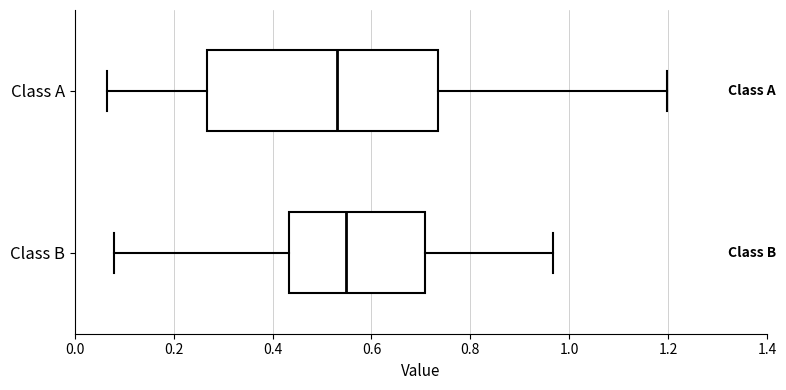

Reading bottom to top, read every box against the x-axis: the position of its median line, the range the box covers, and the ends of its whiskers. The values are not printed on the chart, so give them approximately, as read against the axis.

Class B: median 0.54, box 0.44 to 0.70, whiskers 0.08 to 0.96
Class A: median 0.52, box 0.26 to 0.74, whiskers 0.06 to 1.20